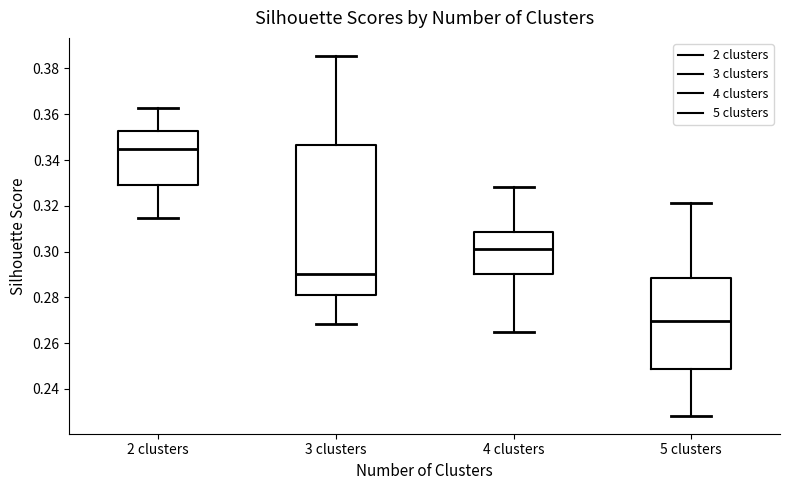

Reading left to right, transcribe this box plot: for each box, give where its median line is, the range the box spans, and where its two whiskers end, as read against the y-axis. The values are not printed on the chart, so give them approximately, as read against the axis.

2 clusters: median 0.344, box 0.330 to 0.352, whiskers 0.314 to 0.362
3 clusters: median 0.290, box 0.280 to 0.346, whiskers 0.268 to 0.386
4 clusters: median 0.302, box 0.290 to 0.308, whiskers 0.264 to 0.328
5 clusters: median 0.270, box 0.248 to 0.288, whiskers 0.228 to 0.322